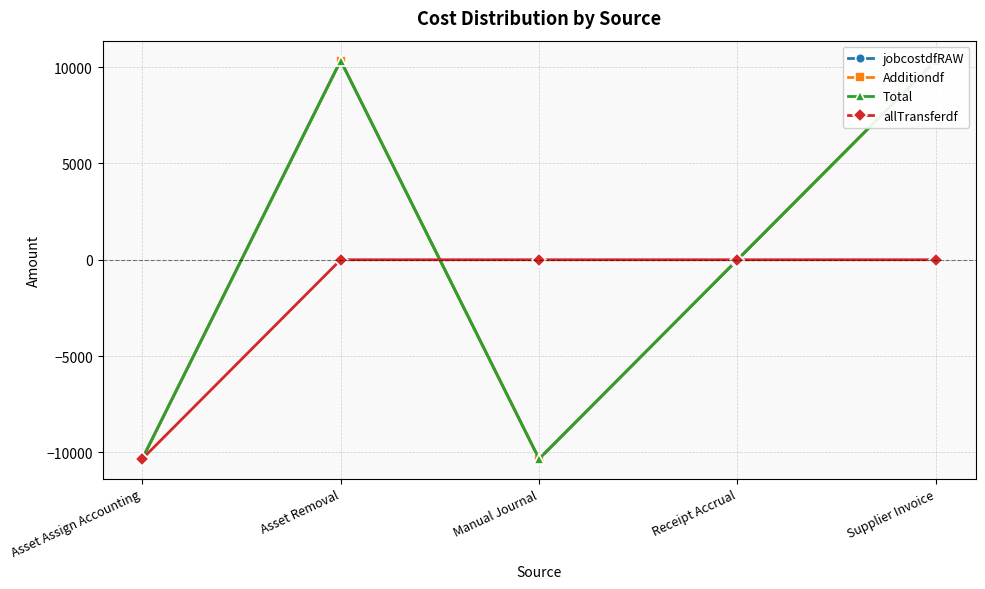

At which category is the sum across all series the highest?

Asset Removal